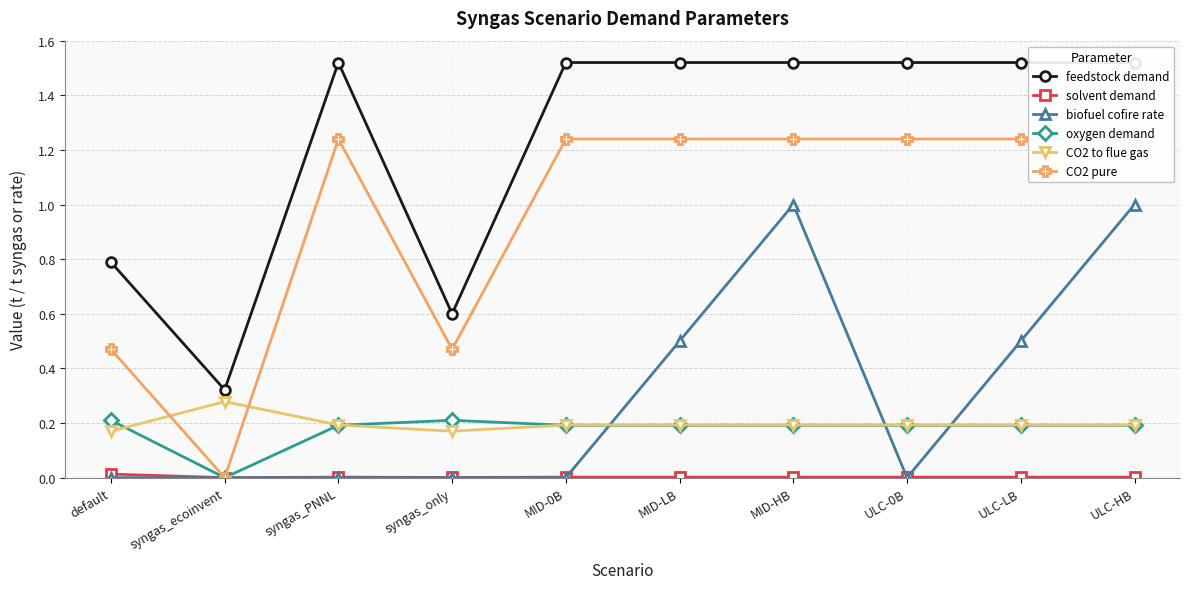

Which series has the largest range (max minus min)?

CO2 pure